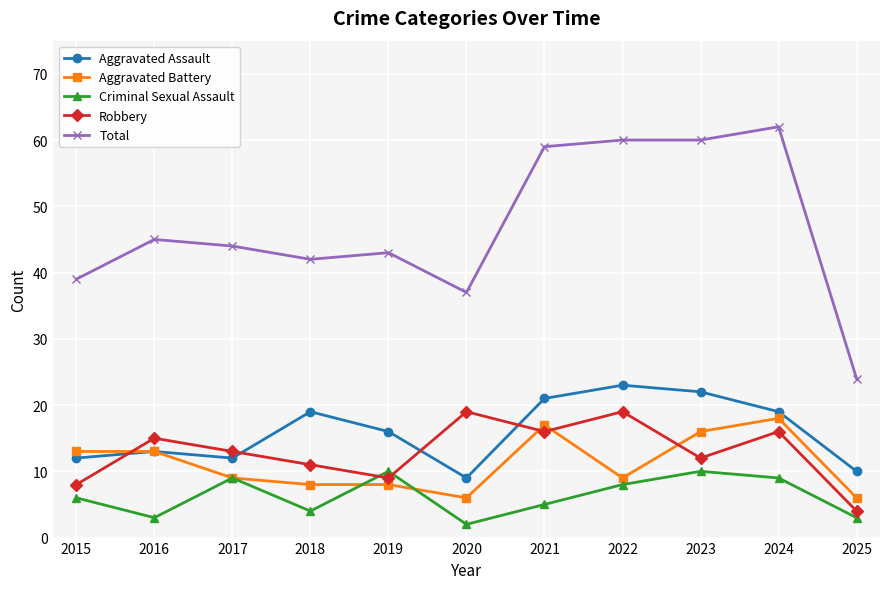

Which series changed the most between 2020 and 2023?

Total